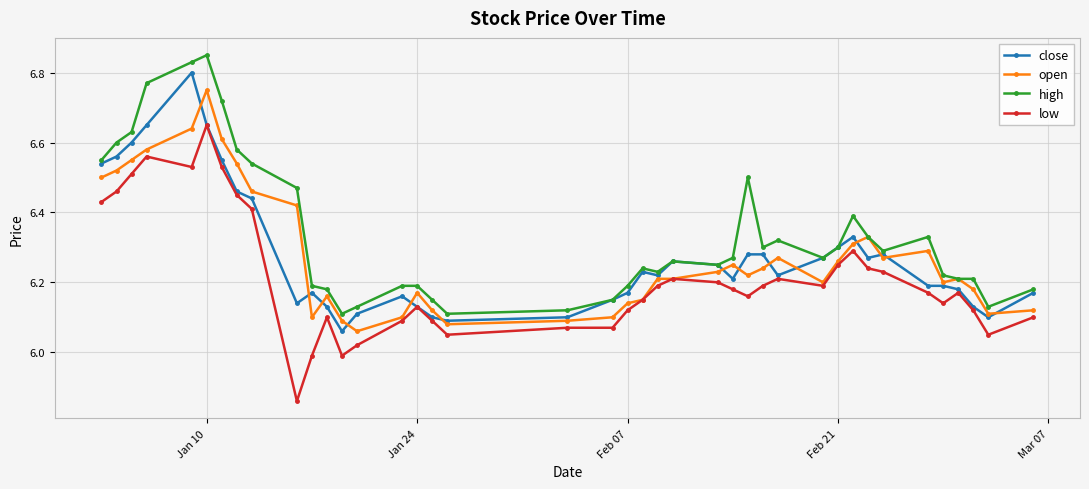

List the series in order of their peak value, lowest first.

low, open, close, high